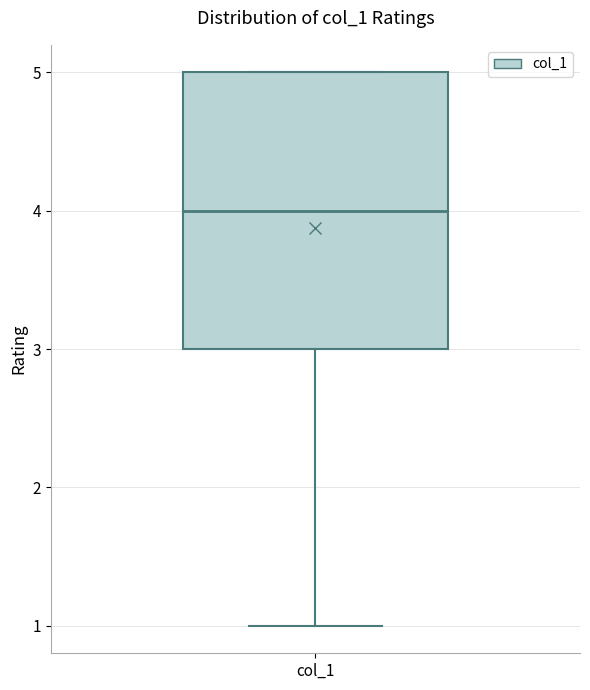

Where does the median line of the box for col_1 sit on the y-axis? The values are not printed on the chart, so give them approximately, as read against the axis.

4